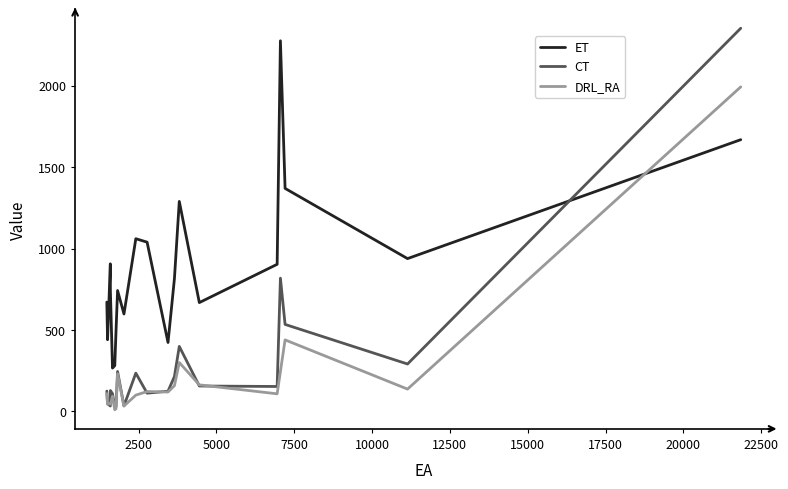

True or false: CT and ET cross at least once.

True